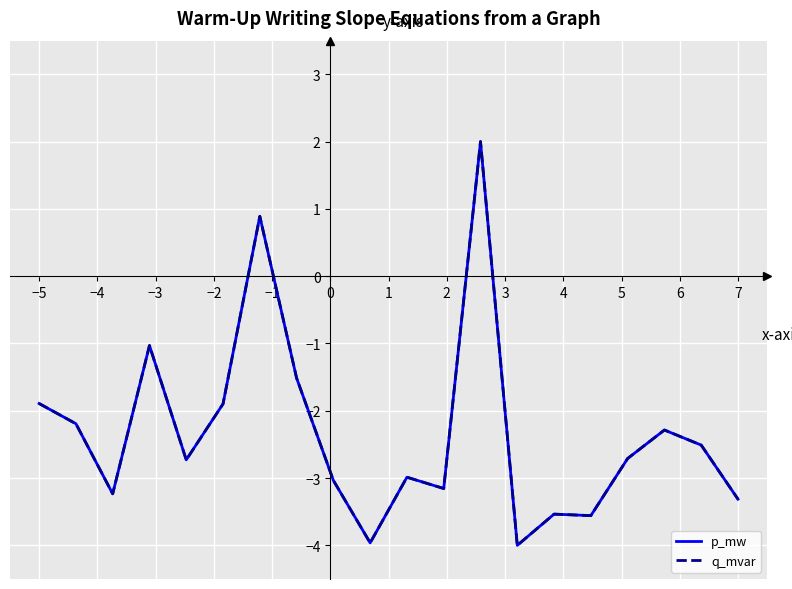

Is this an area chart (filled region under the line)?

No